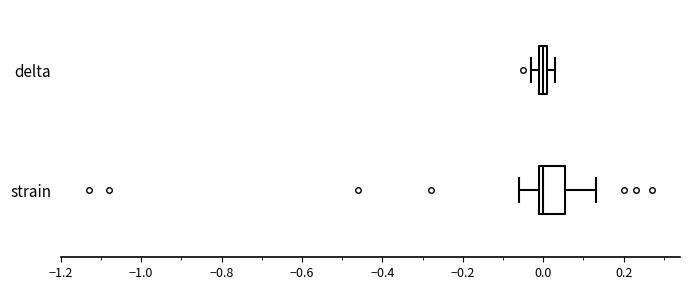

Where is the right edge of the box for strain on the x-axis? The values are not printed on the chart, so give them approximately, as read against the axis.

0.06